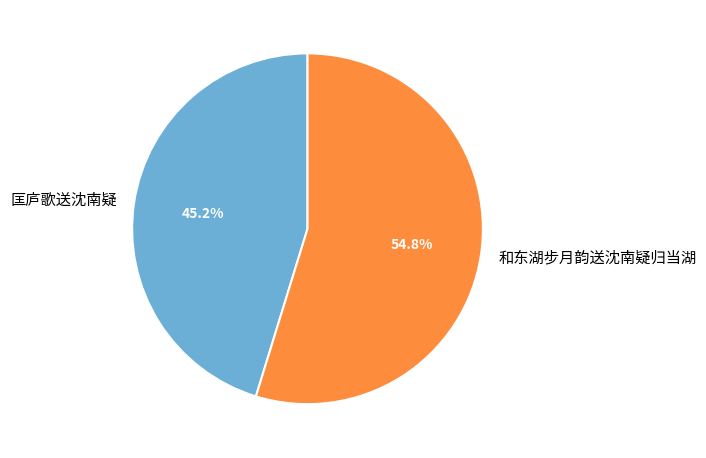

Do 和东湖步月韵送沈南疑归当湖 and 匡庐歌送沈南疑 together represent more than half of the pie?

Yes